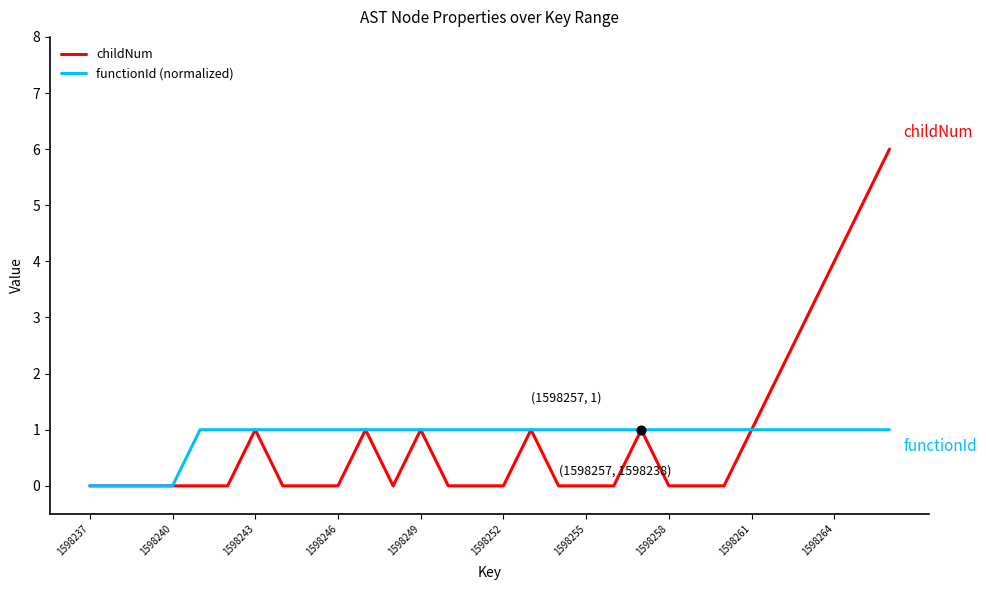

What is the maximum value shown in the chart?

6